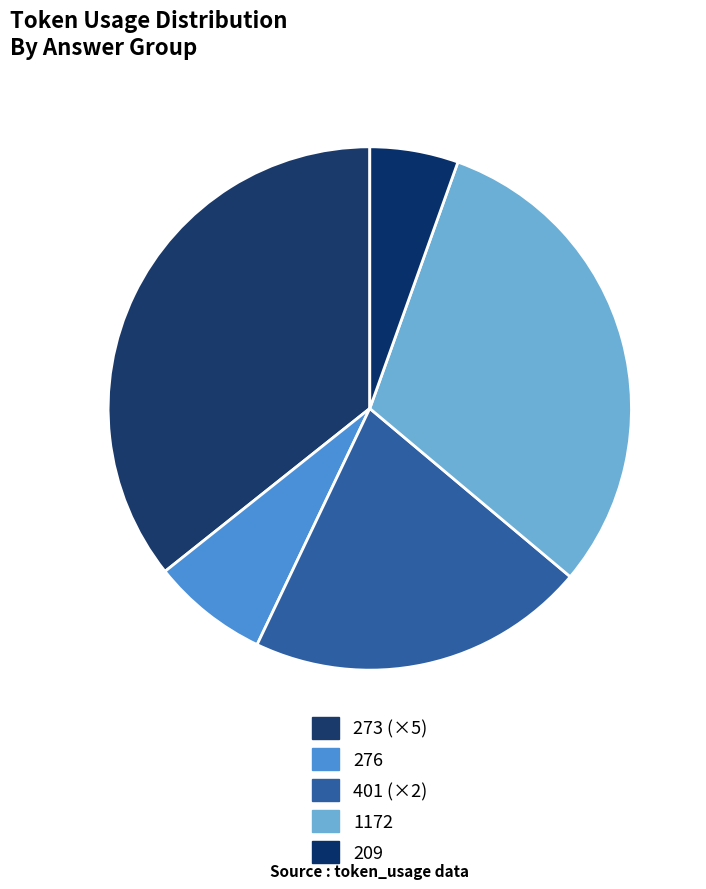

Is it true that 401 is 6% of the pie?

False